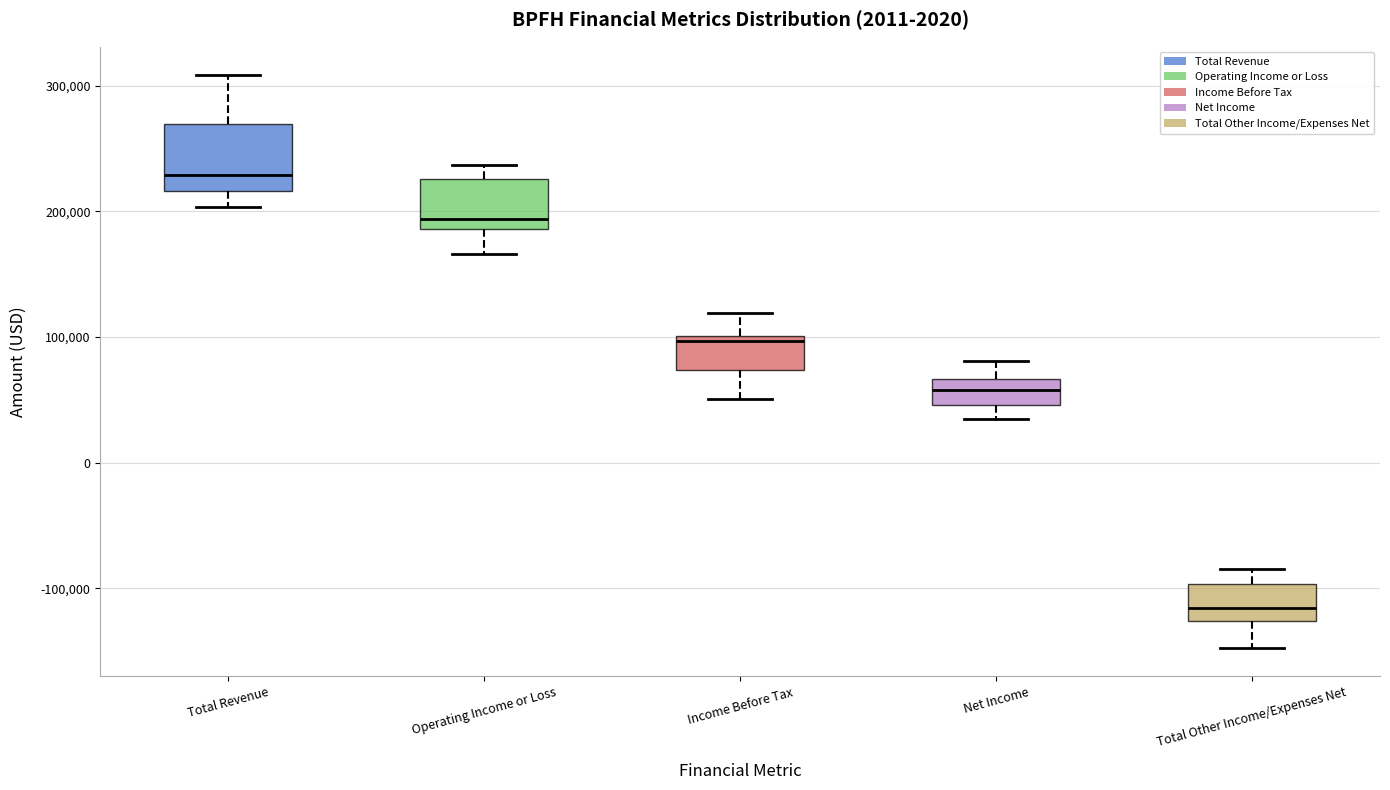

Reading left to right, transcribe this box plot: for each box, give where its median line is, the range the box spans, and where its two whiskers end, as read against the y-axis. The values are not printed on the chart, so give them approximately, as read against the axis.

Total Revenue: median 230000, box 220000 to 270000, whiskers 200000 to 310000
Operating Income or Loss: median 190000 (just above the box's lower edge), box 190000 to 230000, whiskers 170000 to 240000
Income Before Tax: median 100000 (just below the box's upper edge), box 70000 to 100000, whiskers 50000 to 120000
Net Income: median 60000, box 50000 to 70000, whiskers 30000 to 80000
Total Other Income/Expenses Net: median -120000, box -130000 to -100000, whiskers -150000 to -80000